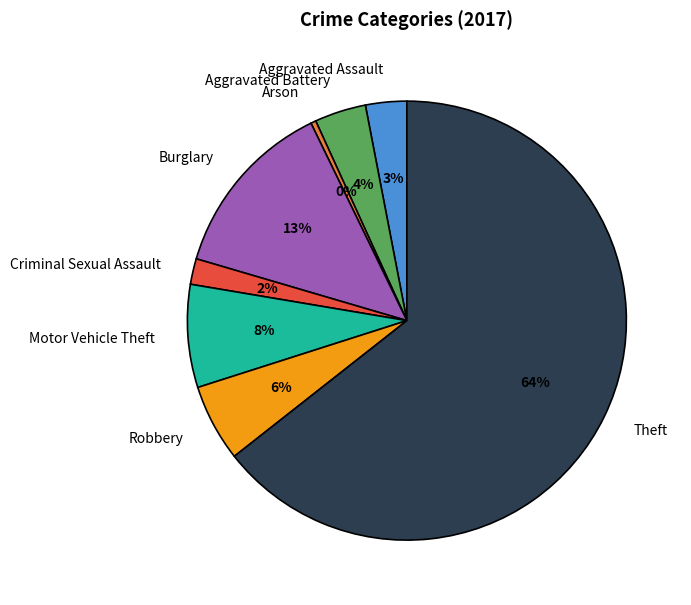

Combined, do Aggravated Assault and Aggravated Battery account for over 50%?

No